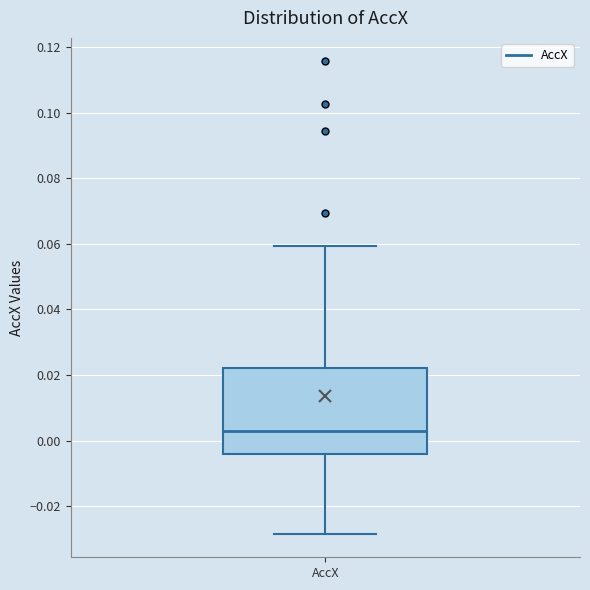

Transcribe this box plot: give where the median line is, the range the box spans, and where the two whiskers end, as read against the y-axis. The values are not printed on the chart, so give them approximately, as read against the axis.

median 0.004, box -0.004 to 0.022, whiskers -0.028 to 0.060